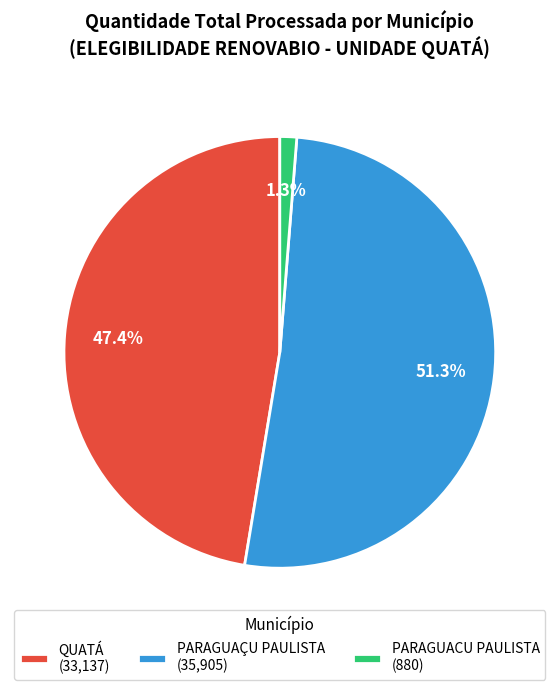

Which category has the smallest portion of the pie?

PARAGUACU PAULISTA (880)